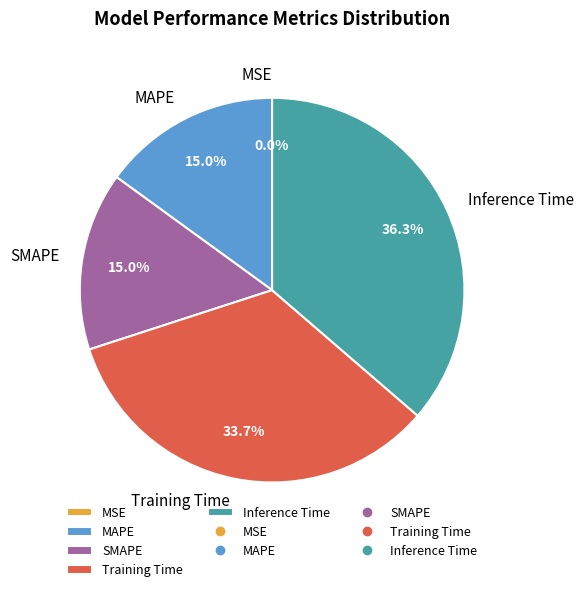

Is MAPE the majority of the pie?

No